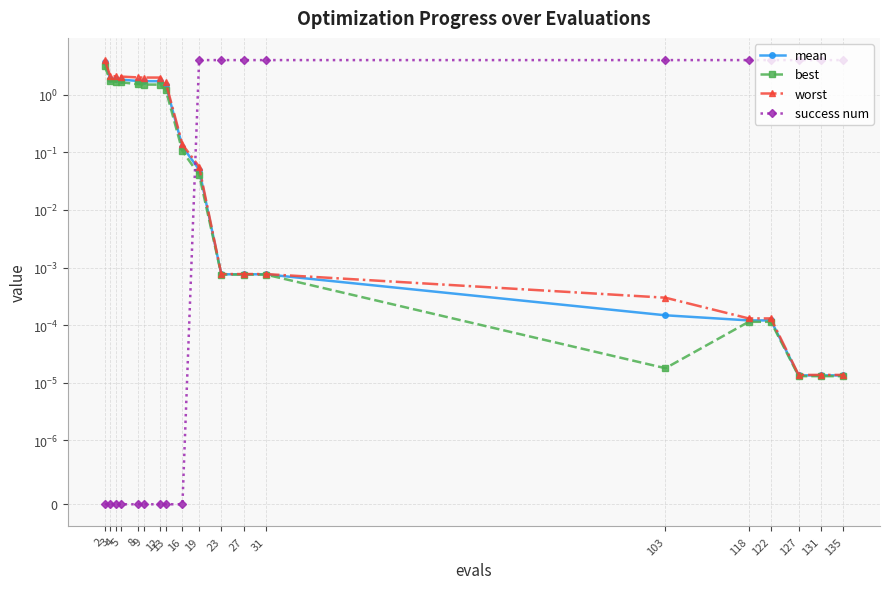

What is the difference between the highest and lowest values at 23?

4.0